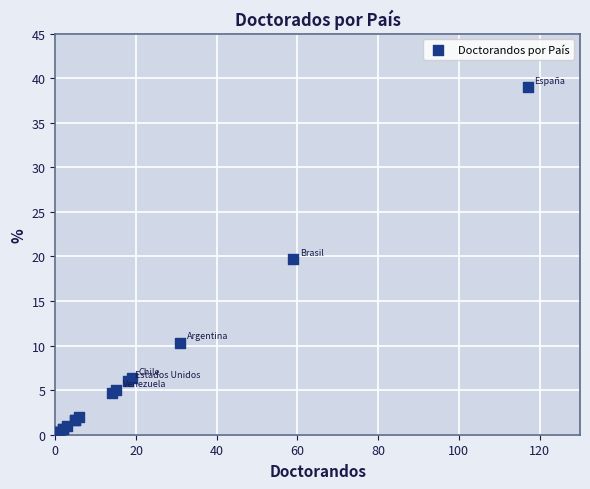

What Y value in the scatter plot is closest to 19?

19.7